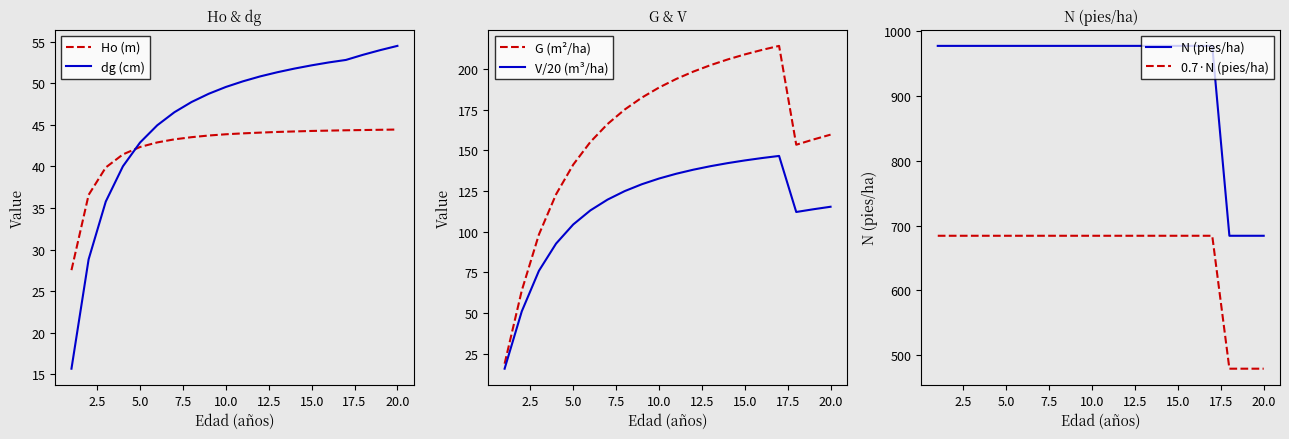

True or false: 0.7·N (pies/ha) and N (pies/ha) cross at least once.

False